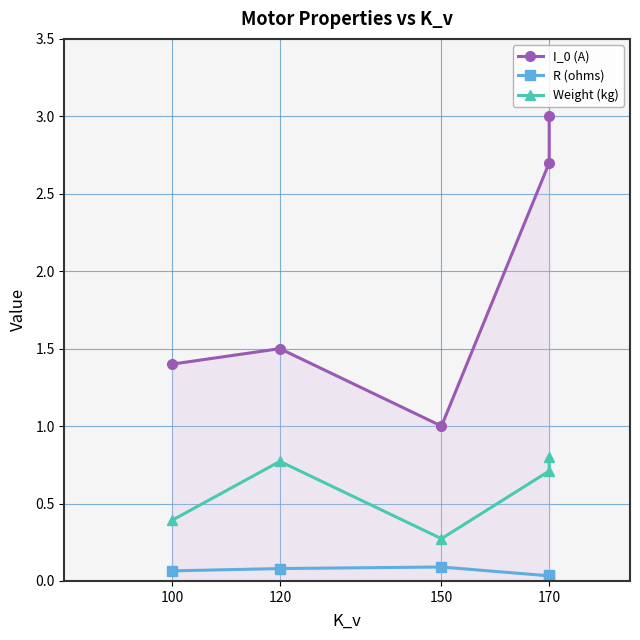

What is the difference between the highest and lowest values at 170?

2.7